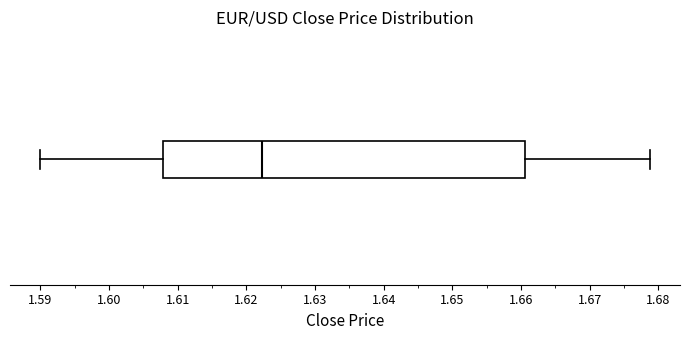

Transcribe this box plot: give where the median line is, the range the box spans, and where the two whiskers end, as read against the x-axis. The values are not printed on the chart, so give them approximately, as read against the axis.

median 1.622, box 1.608 to 1.661, whiskers 1.590 to 1.679